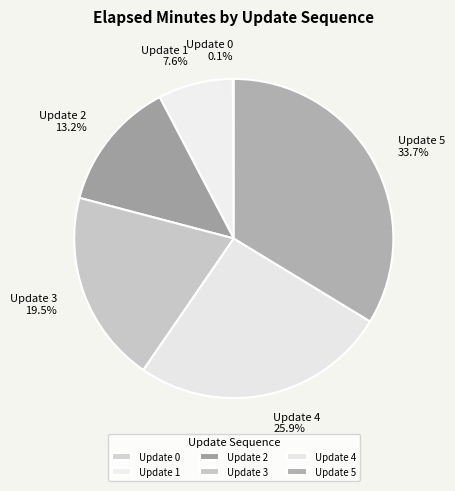

What percentage is NOT represented by Update 4?

74.1%